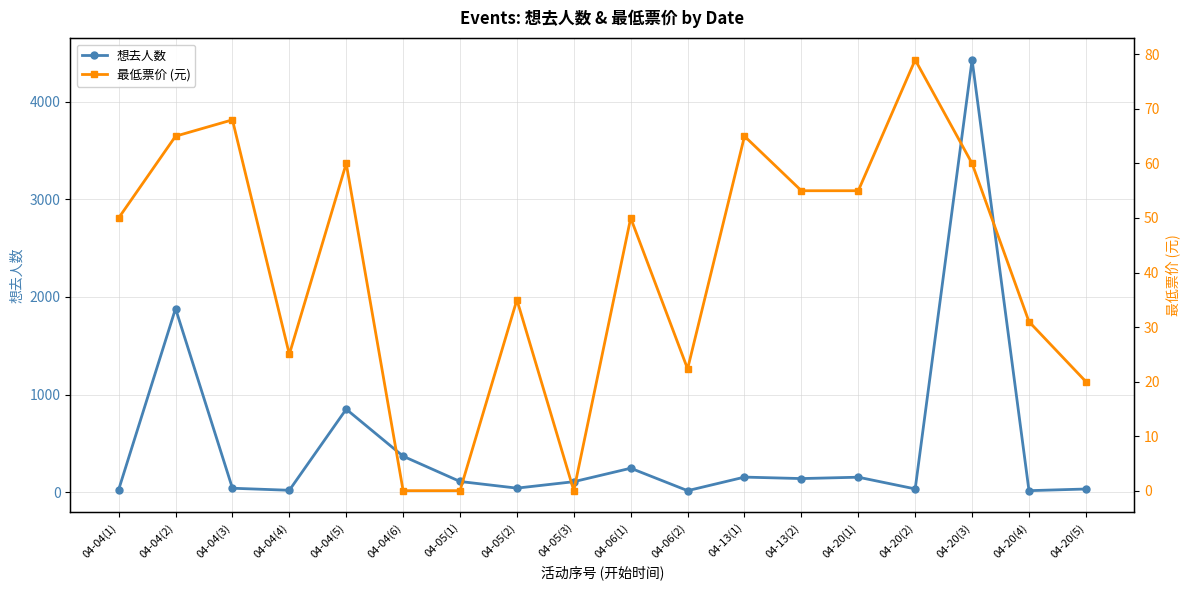

How many positive values does the 最低票价 (元) series have?

15